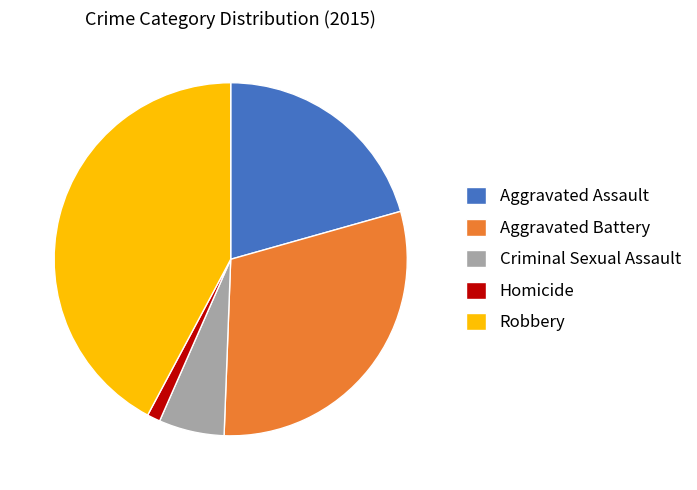

Combined, do Aggravated Battery and Robbery account for over 50%?

Yes